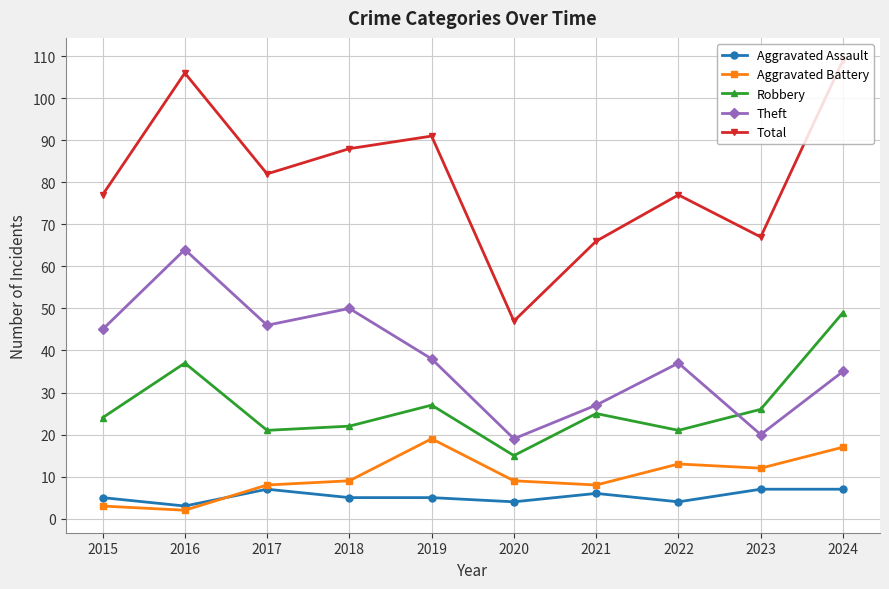

What is the value of the Robbery point at the 8th from the left?

21